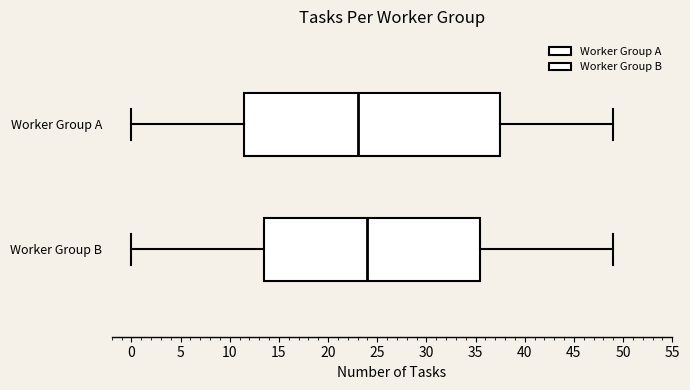

Where does the right whisker of the box for Worker Group A end on the x-axis? The values are not printed on the chart, so give them approximately, as read against the axis.

49.0